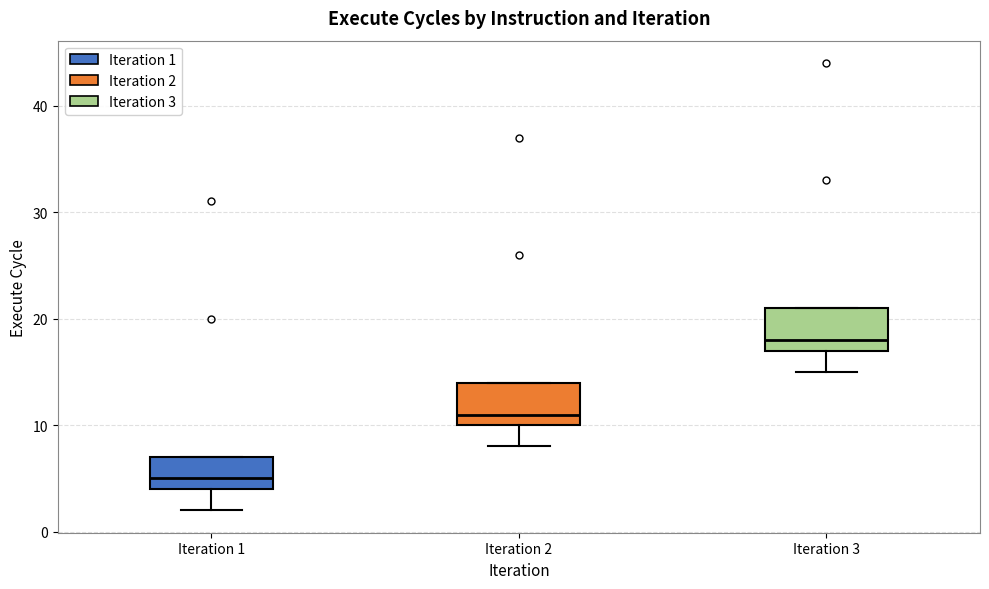

Reading left to right, transcribe this box plot: for each box, give where its median line is, the range the box spans, and where its two whiskers end, as read against the y-axis. The values are not printed on the chart, so give them approximately, as read against the axis.

Iteration 1: median 5, box 4 to 7, whiskers 2 to 7
Iteration 2: median 11, box 10 to 14, whiskers 8 to 14
Iteration 3: median 18, box 17 to 21, whiskers 15 to 21